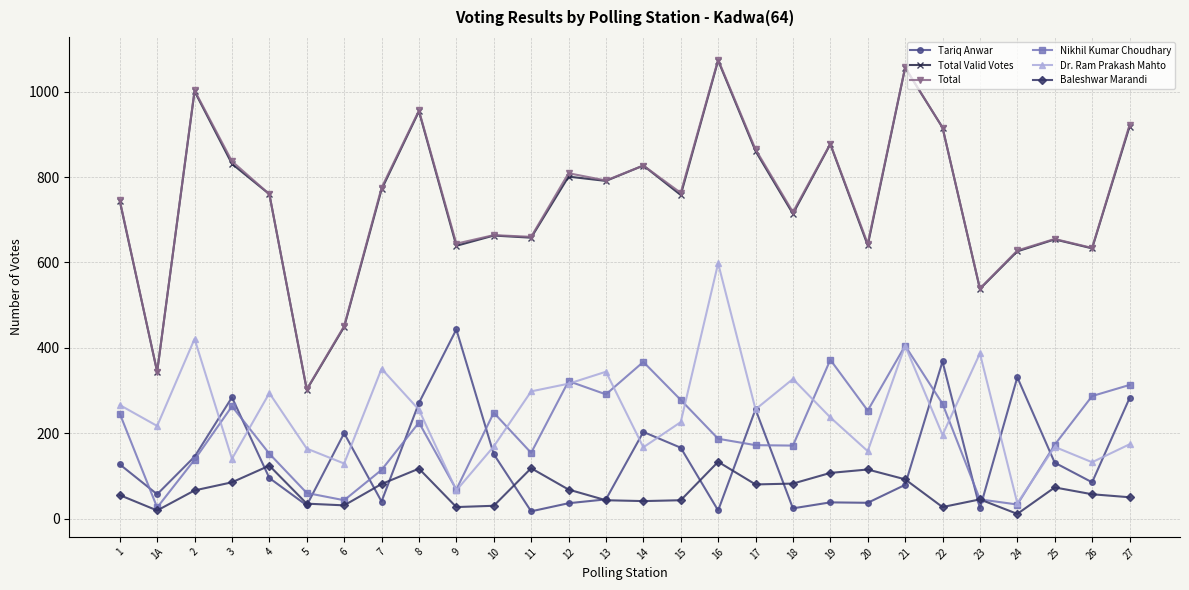

What is the label of the 2nd point from the left?

1A